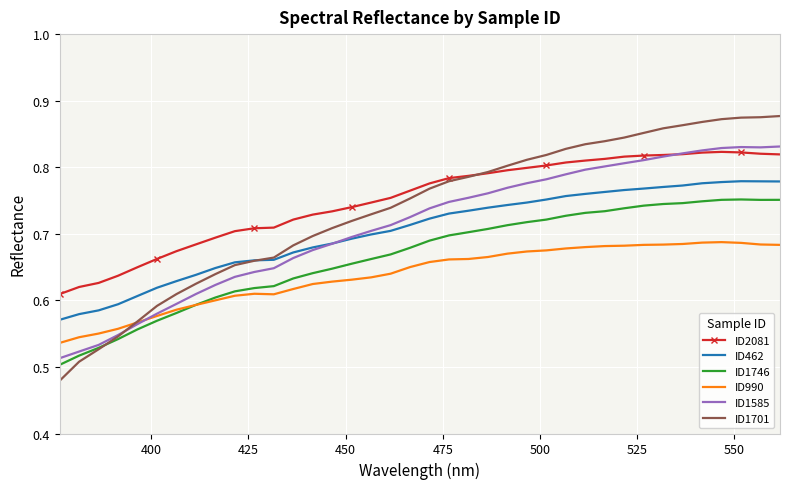

Count the ID1701 values in the range 0 to 1.

38